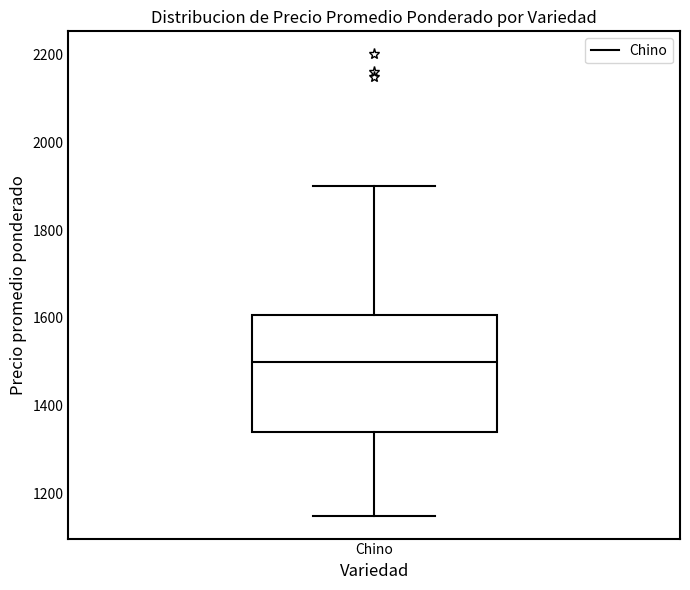

Transcribe this box plot: give where the median line is, the range the box spans, and where the two whiskers end, as read against the y-axis. The values are not printed on the chart, so give them approximately, as read against the axis.

median 1500, box 1340 to 1600, whiskers 1160 to 1900